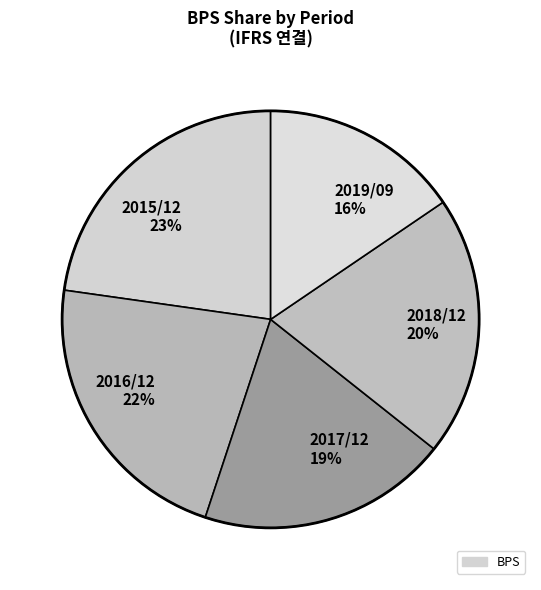

Is 2019/09 the majority of the pie?

No